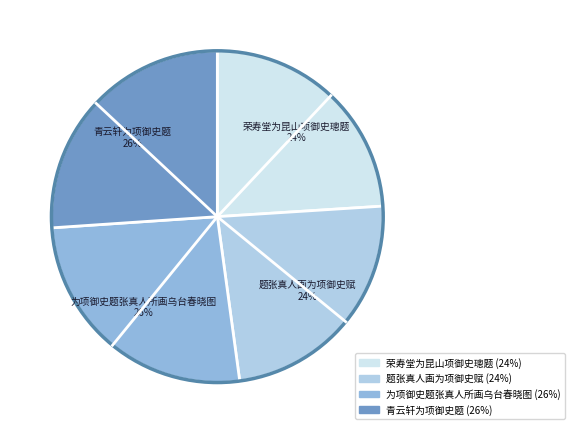

Does any single category account for the majority?

No